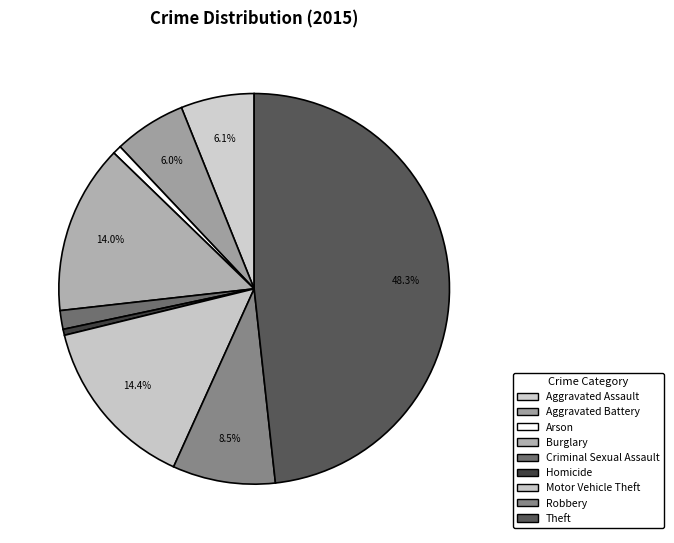

True or false: Aggravated Battery accounts for 6% of the total.

True